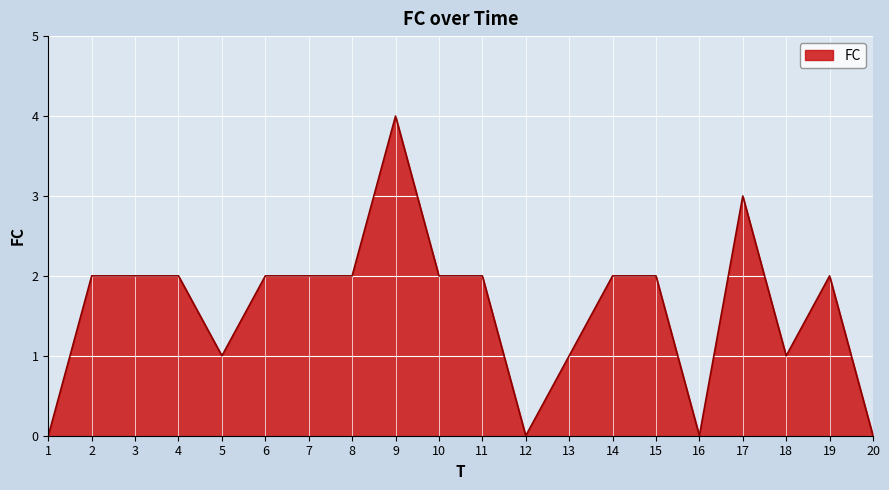

Between 9 and 19, which is larger?

9